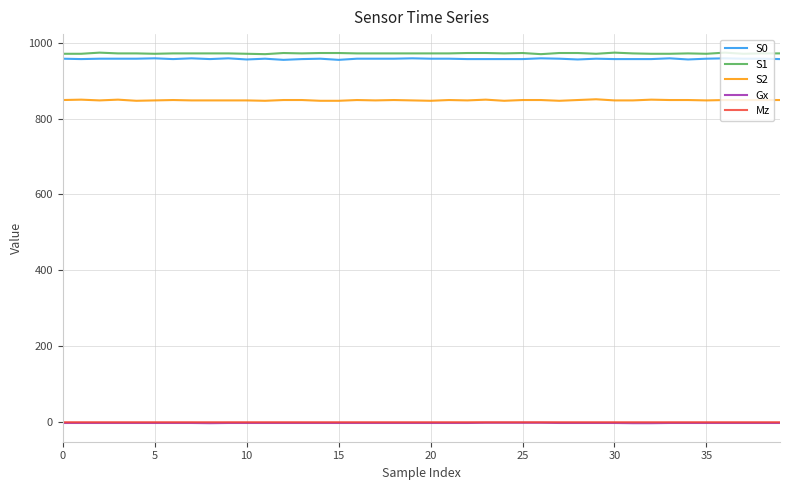

What is the greatest value displayed?

974.0